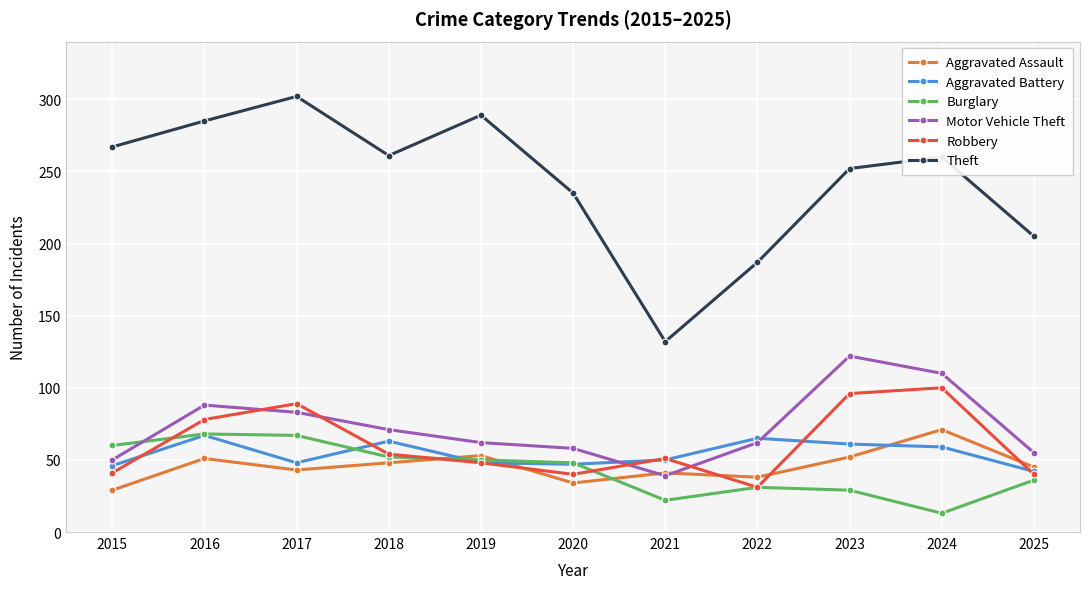

True or false: Motor Vehicle Theft and Burglary cross at least once.

True